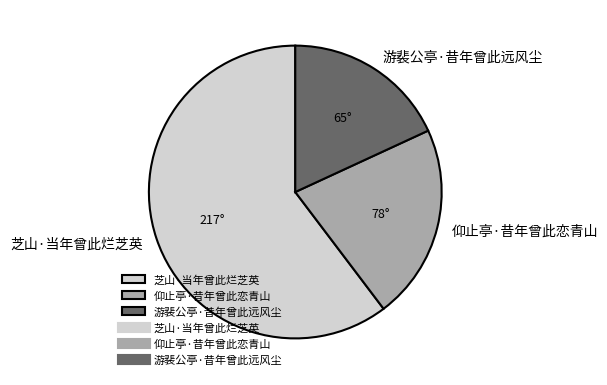

Approximately how many times larger is the value at 游裴公亭·昔年曾此远风尘 compared to 仰止亭·昔年曾此恋青山?

0.8